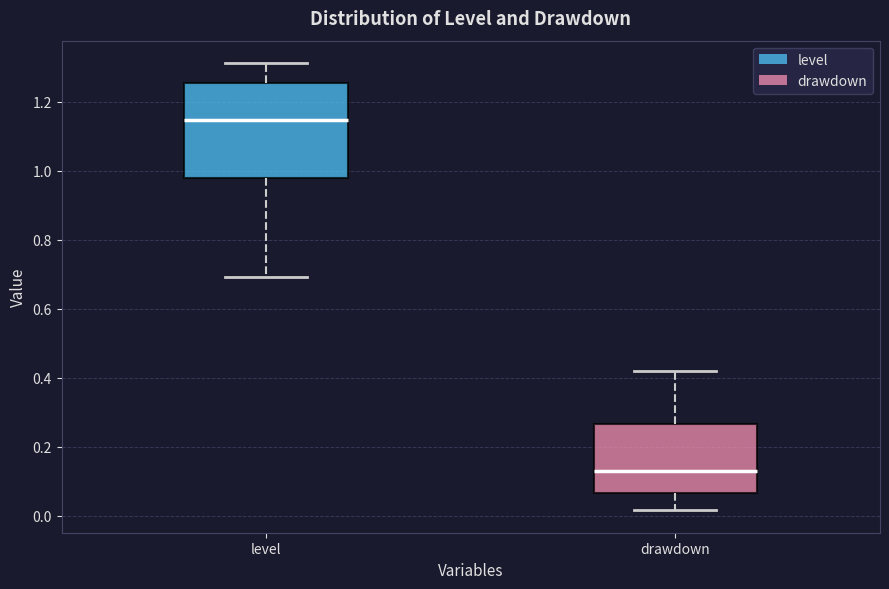

Comparing the boxes themselves (not the whiskers), which one is the tallest?

level